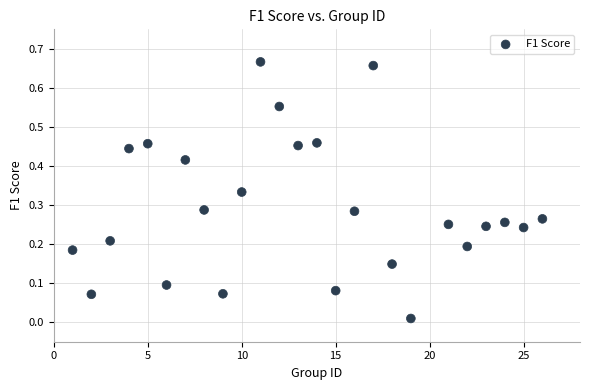

What is the range of X values (max minus min)?

25.0